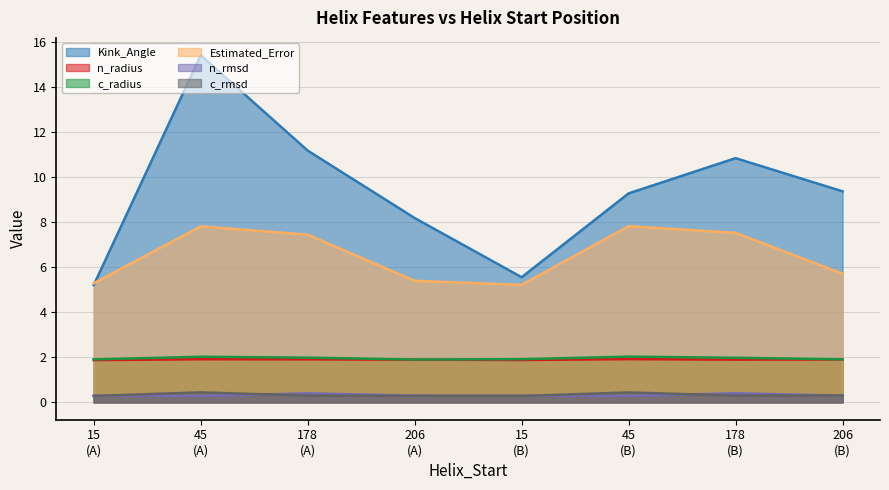

In Estimated_Error, how many points are lower than both neighbors (excluding endpoints)?

1